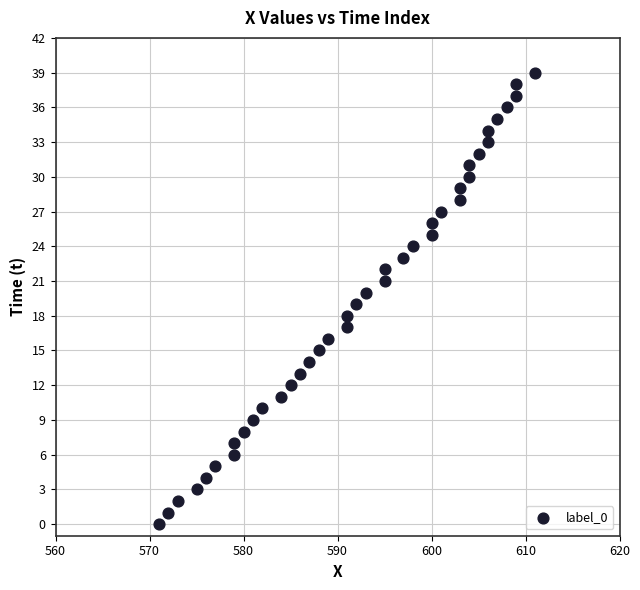

What is the range of X values (max minus min)?

40